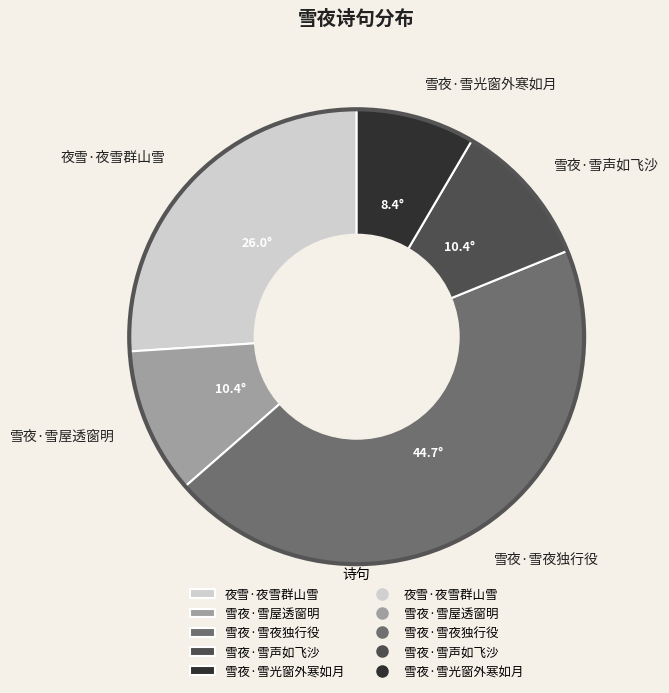

Approximately how many times larger is the value at 雪夜·雪光窗外寒如月 compared to 雪夜·雪屋透窗明?

0.8